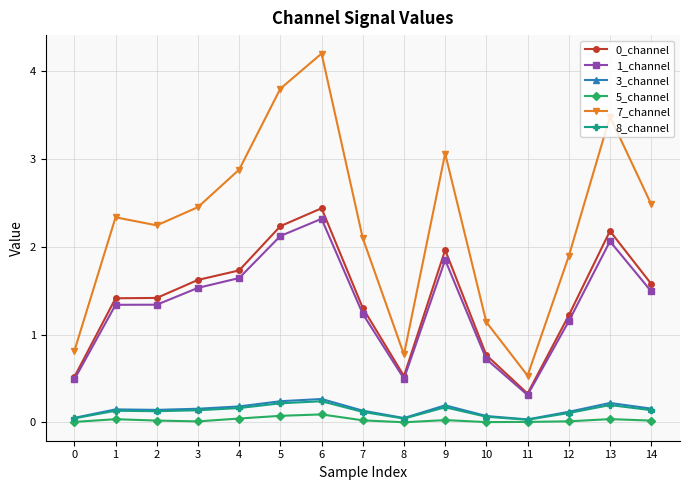

The 0_channel series shows 2.2 at 5. True or false?

True